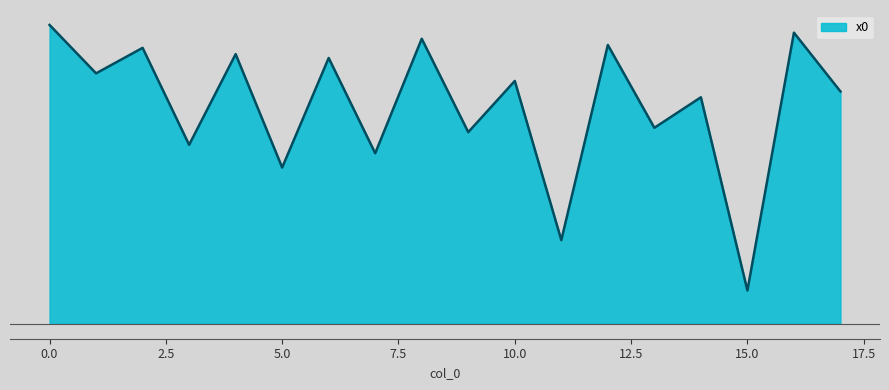

True or false: there are more than 0 points higher than both neighbors.

True